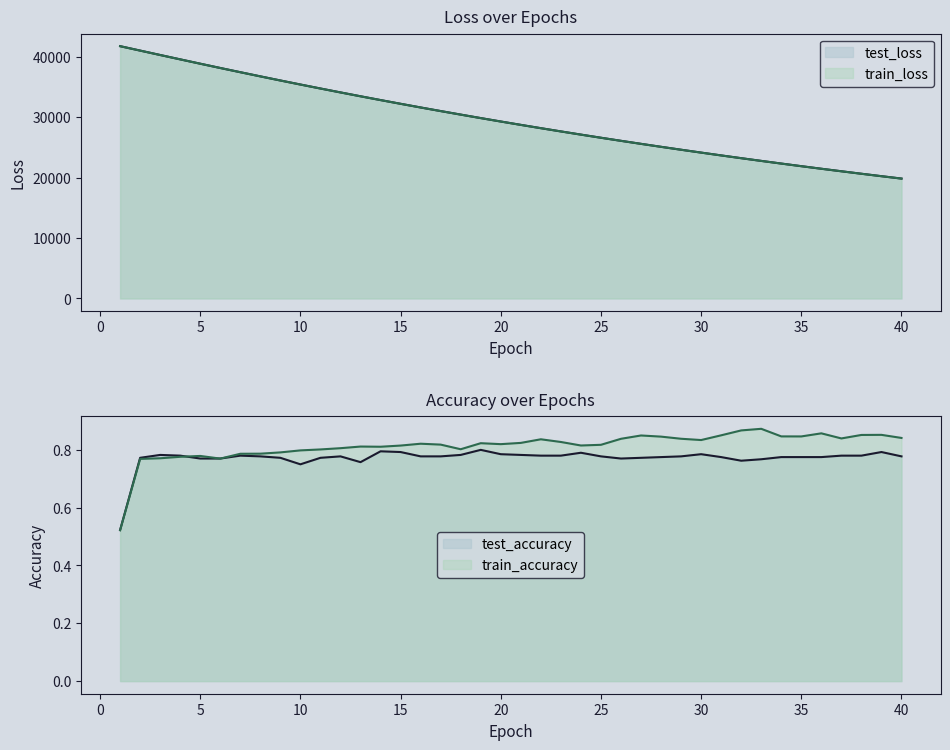

Where is the first local maximum for test_accuracy?

3